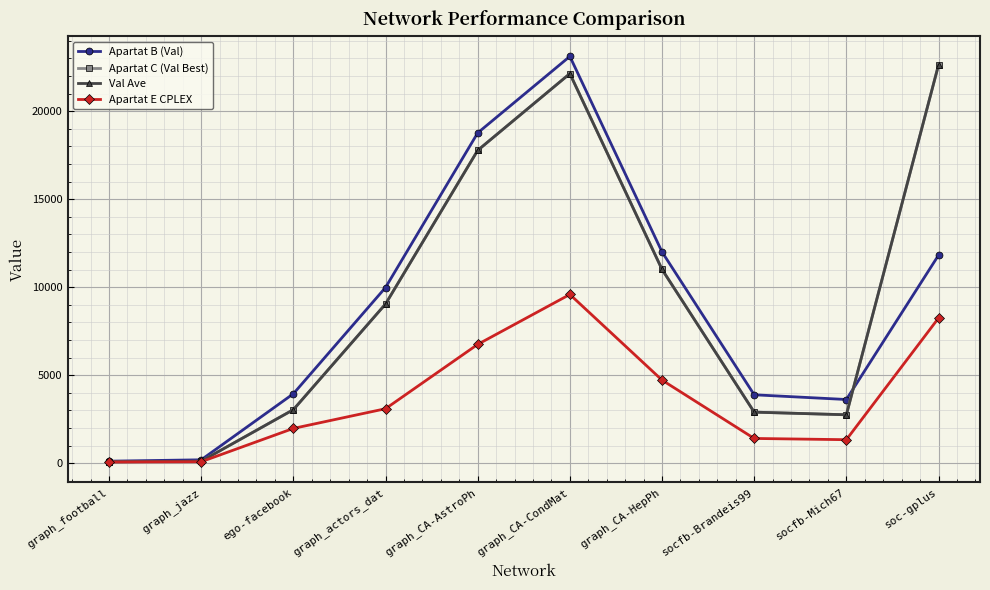

What is the label of the 4th point from the left?

graph_actors_dat